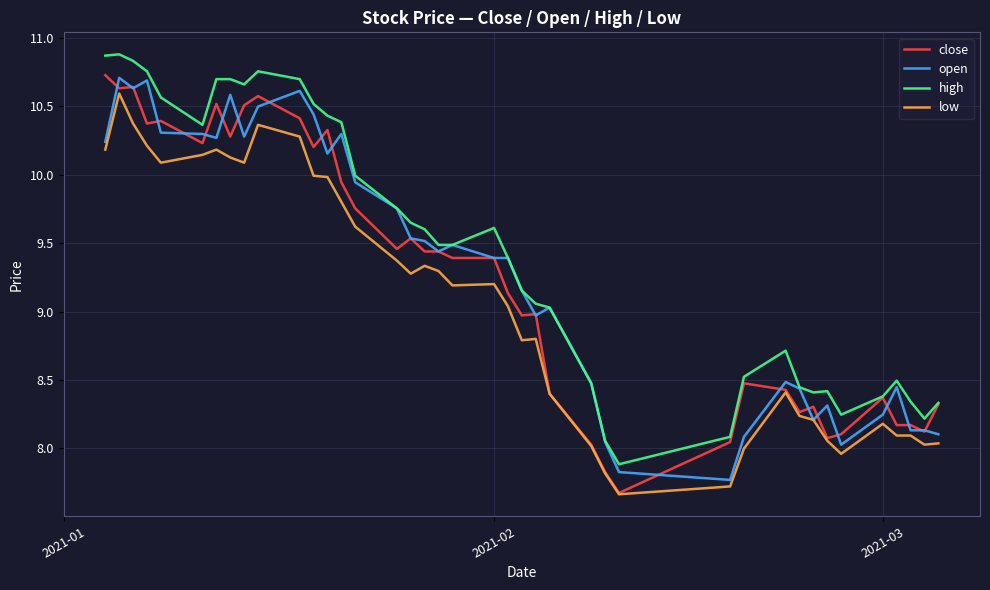

Which series has the largest total across all categories?

high